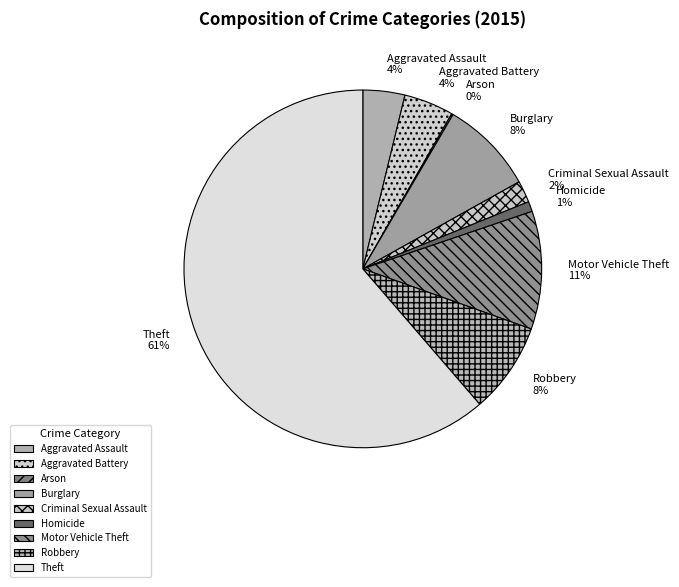

To the nearest percent, what is the average slice percentage?

11%